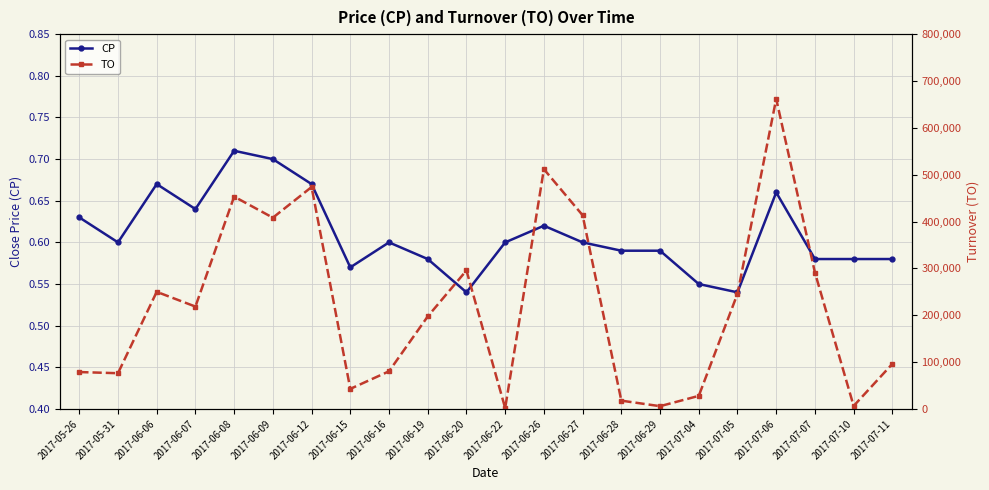

What is the label of the 3rd point from the left?

2017-06-06